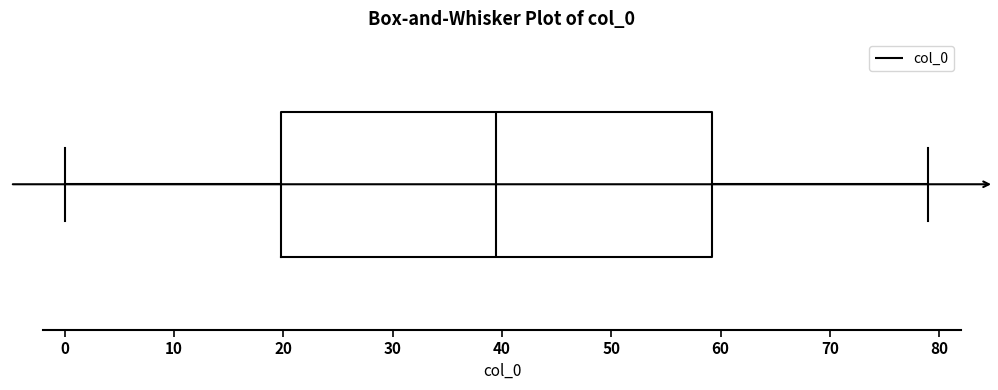

Transcribe this box plot: give where the median line is, the range the box spans, and where the two whiskers end, as read against the x-axis. The values are not printed on the chart, so give them approximately, as read against the axis.

median 40, box 20 to 59, whiskers 0 to 79